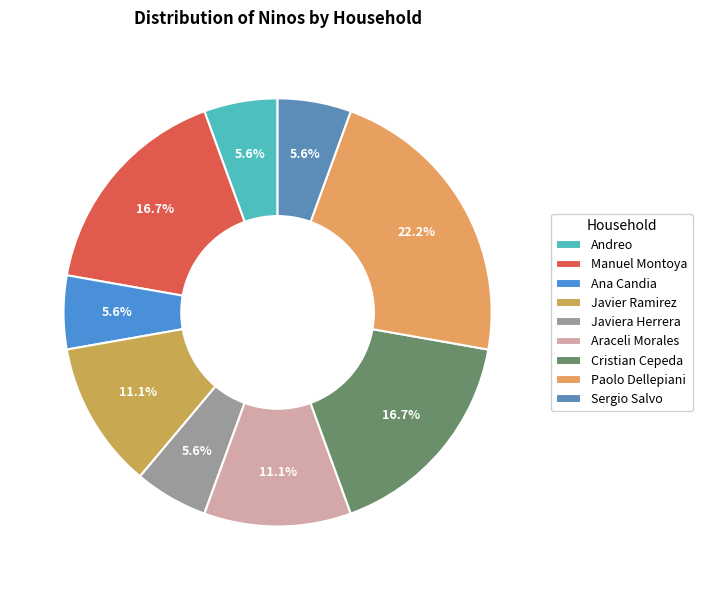

Is there a majority slice in this chart?

No